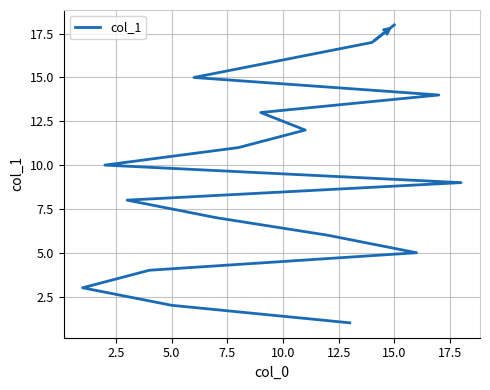

What is the change in value from 10.0 to 15.0?

+2